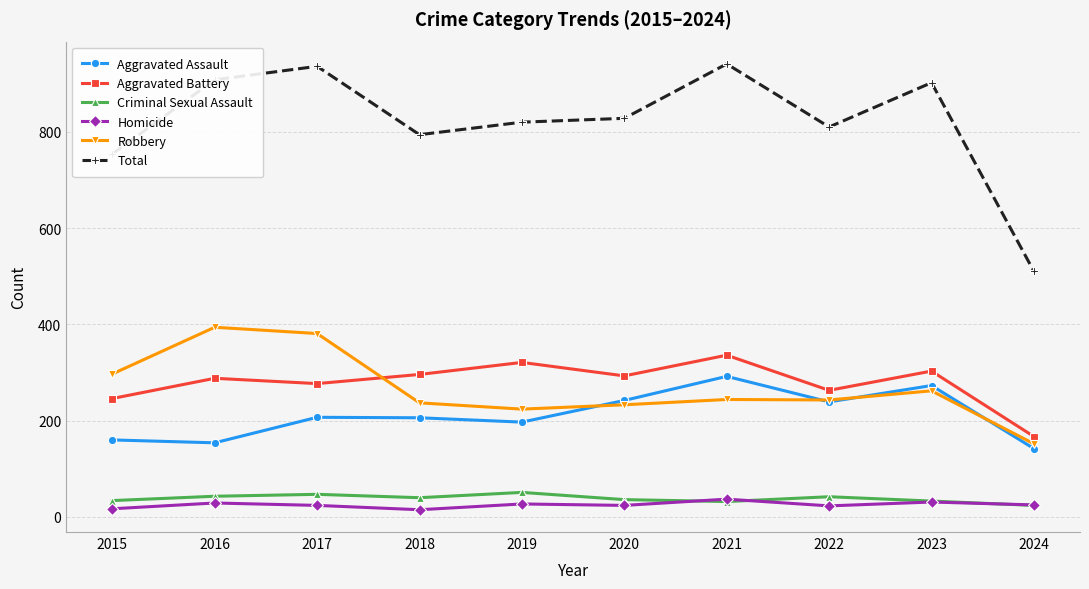

How many lines are shown in the chart?

6